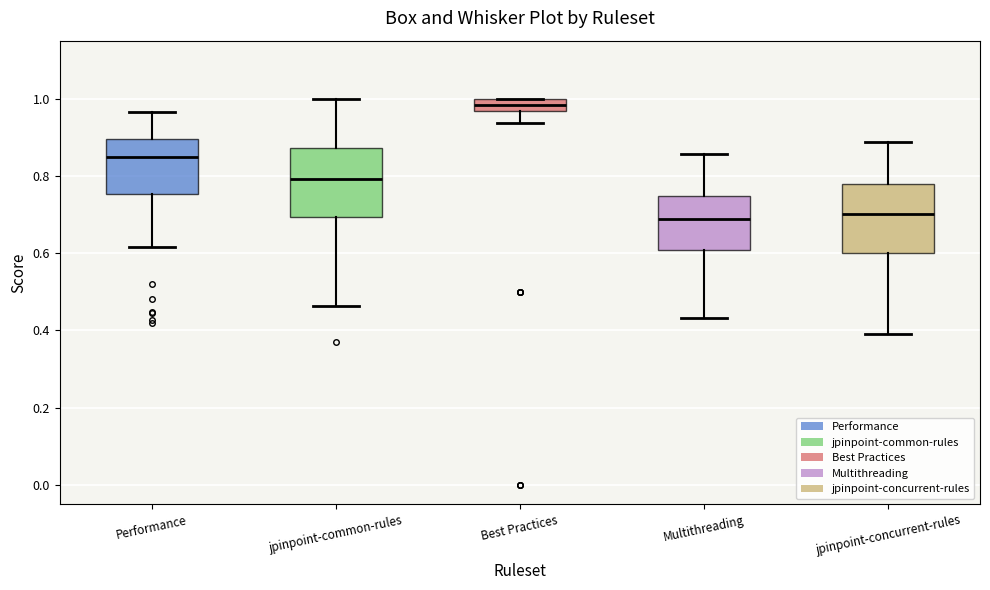

Reading left to right, transcribe this box plot: for each box, give where its median line is, the range the box spans, and where its two whiskers end, as read against the y-axis. The values are not printed on the chart, so give them approximately, as read against the axis.

Performance: median 0.84, box 0.76 to 0.90, whiskers 0.62 to 0.96
jpinpoint-common-rules: median 0.80, box 0.70 to 0.88, whiskers 0.46 to 1.00
Best Practices: median 0.98, box 0.96 to 1.00, whiskers 0.94 to 1.00
Multithreading: median 0.68, box 0.60 to 0.74, whiskers 0.44 to 0.86
jpinpoint-concurrent-rules: median 0.70, box 0.60 to 0.78, whiskers 0.40 to 0.88